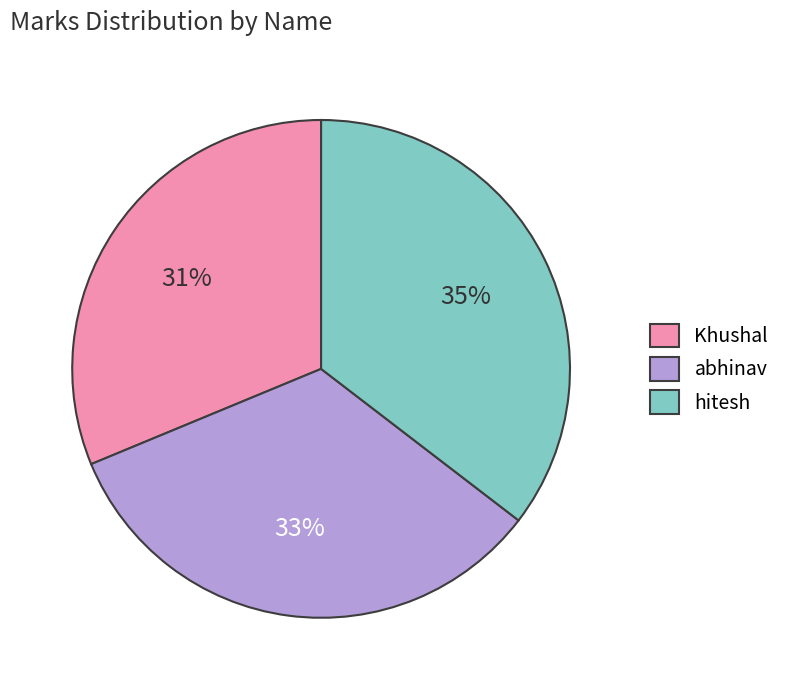

What percentage is the Khushal slice, to the nearest percent?

31%